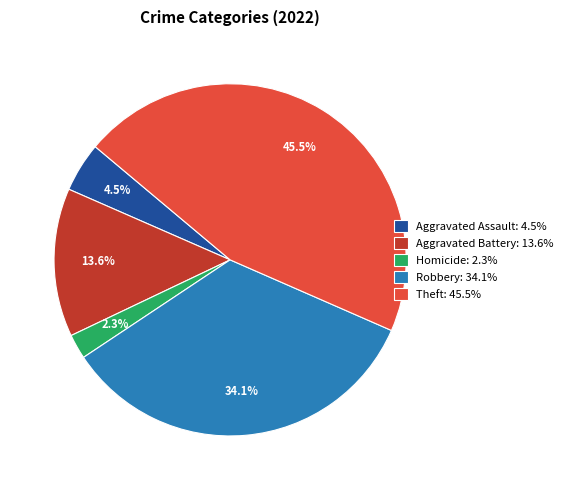

Count the number of slices in the pie.

5